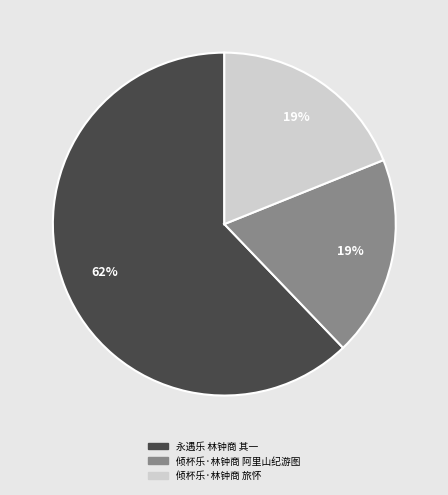

Between 永遇乐 林钟商 其一 and 倾杯乐·林钟商 阿里山纪游图, which is larger?

永遇乐 林钟商 其一